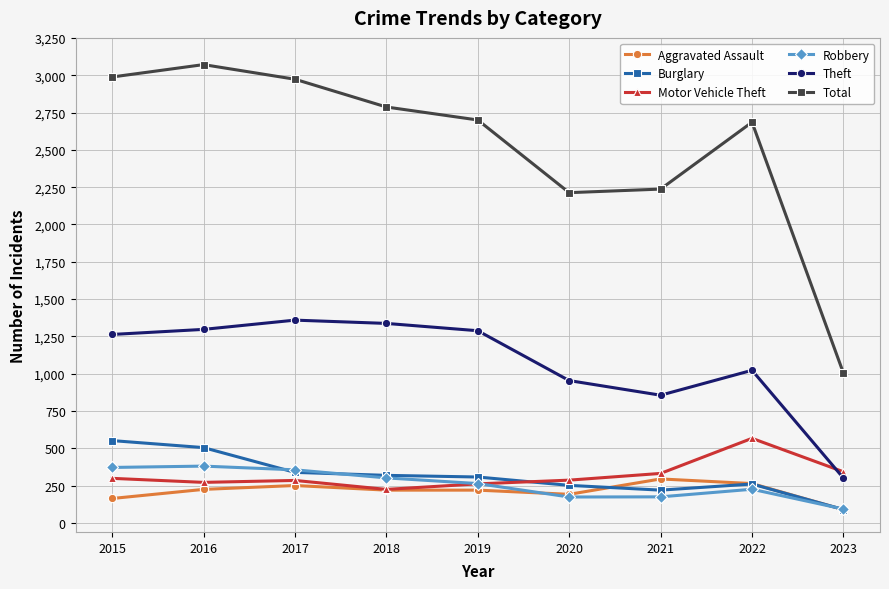

In Total, how many points are lower than both neighbors (excluding endpoints)?

1